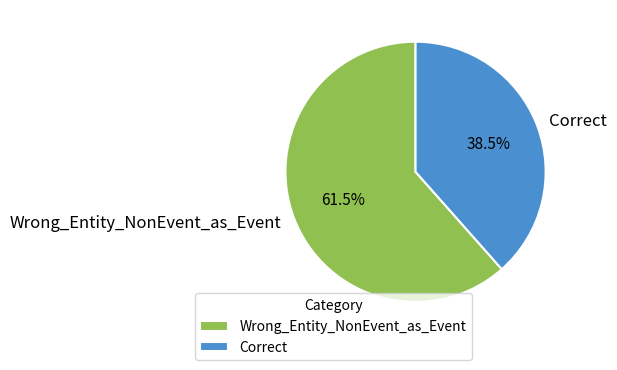

Which category accounts for the majority?

Wrong_Entity_NonEvent_as_Event